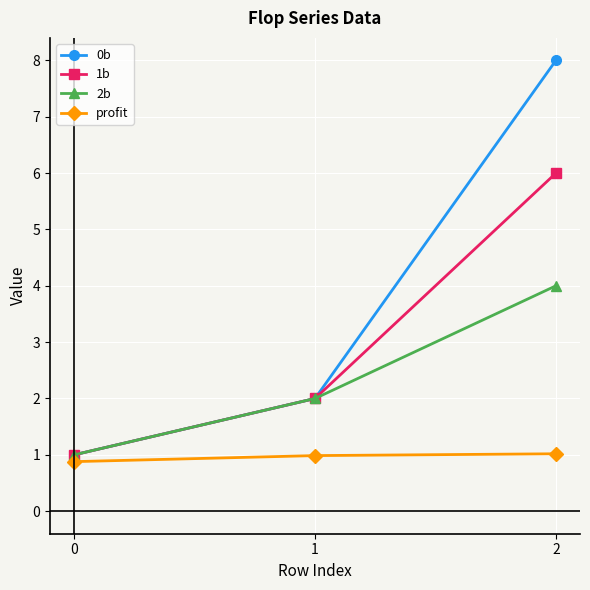

List the series in order of their peak value, highest first.

0b, 1b, 2b, profit